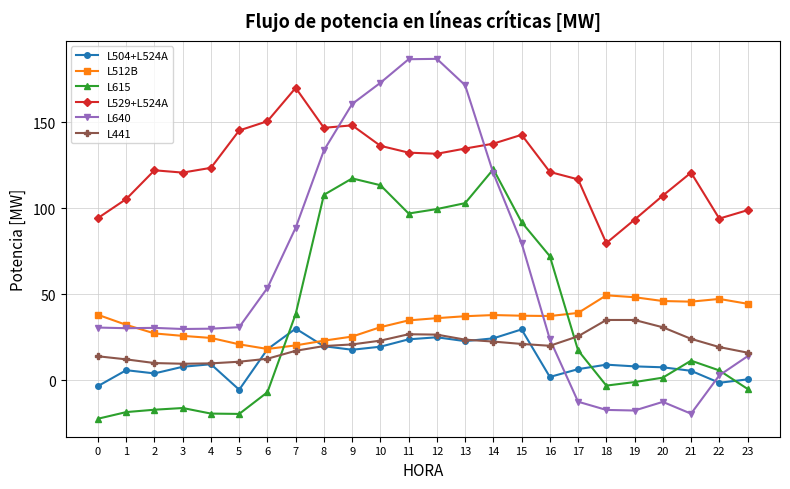

Which series has the widest spread of values?

L640